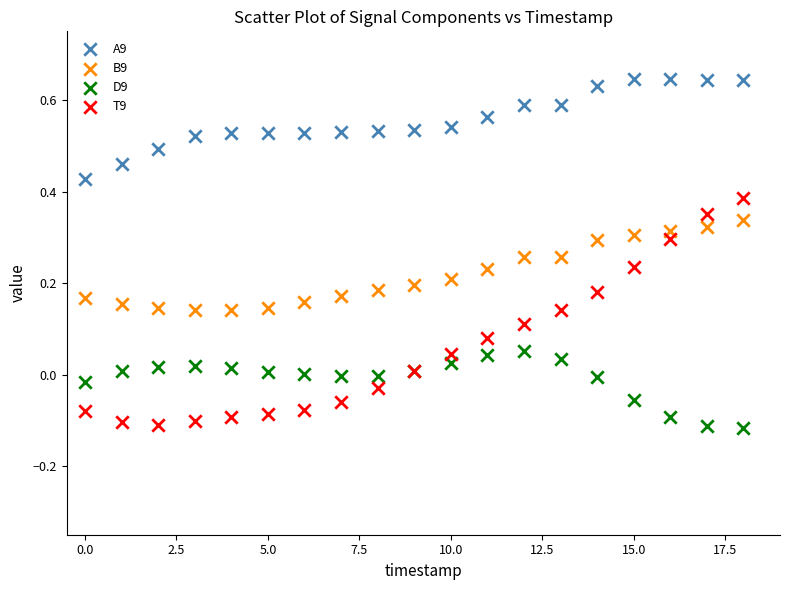

Which series has the largest Y range (max minus min)?

T9